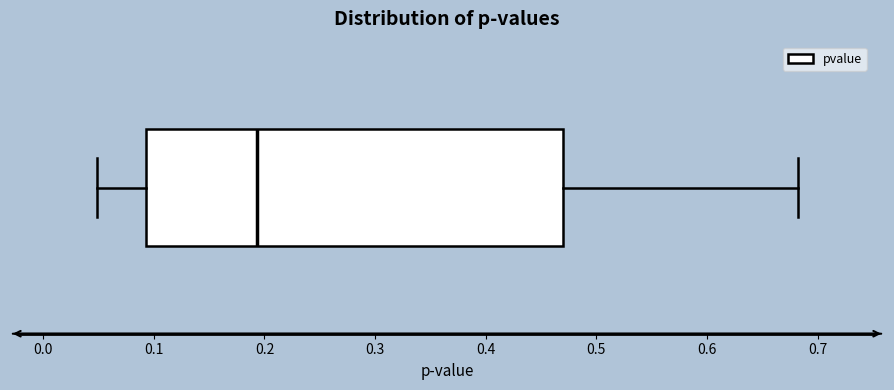

Read this box plot against the x-axis: the position of the median line, the range covered by the box, and the ends of both whiskers. The values are not printed on the chart, so give them approximately, as read against the axis.

median 0.19, box 0.09 to 0.47, whiskers 0.05 to 0.68